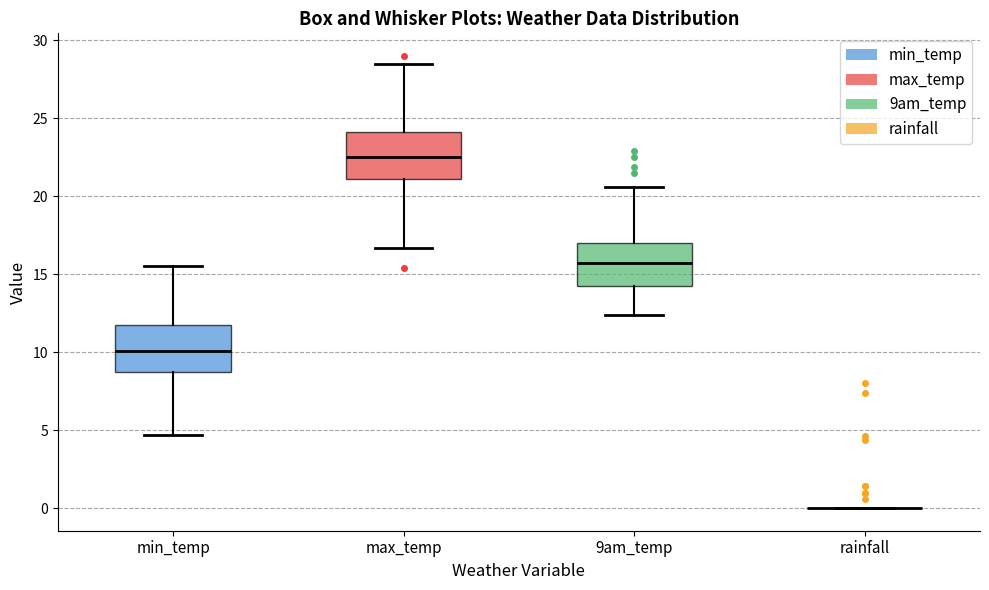

Reading left to right, transcribe this box plot: for each box, give where its median line is, the range the box spans, and where its two whiskers end, as read against the y-axis. The values are not printed on the chart, so give them approximately, as read against the axis.

min_temp: median 10.0, box 8.5 to 12.0, whiskers 4.5 to 15.5
max_temp: median 22.5, box 21.0 to 24.0, whiskers 16.5 to 28.5
9am_temp: median 15.5, box 14.5 to 17.0, whiskers 12.5 to 20.5
rainfall: box collapsed to a line at 0.0, whiskers 0.0 to 0.0